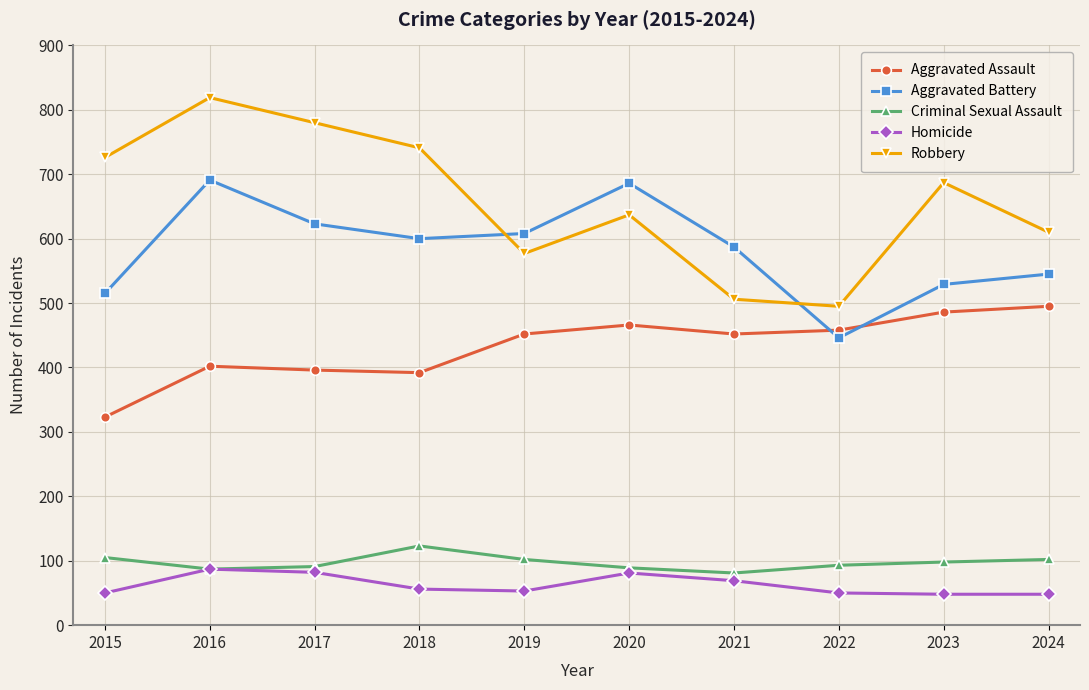

Between 2016 and 2019, which series saw the biggest shift?

Robbery